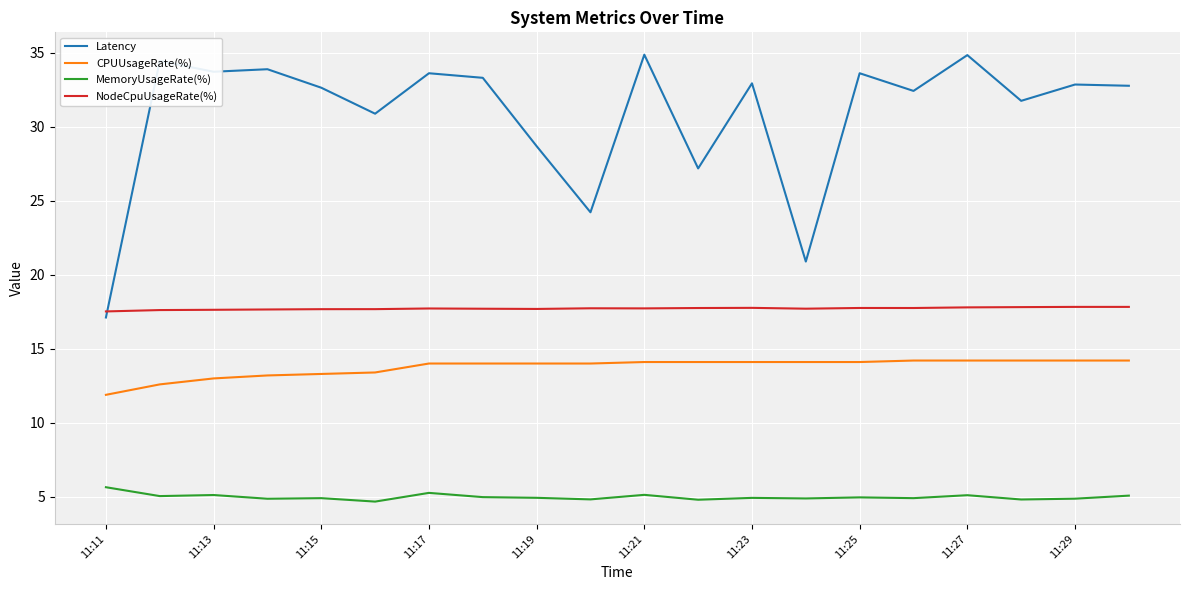

Which series has the largest range (max minus min)?

Latency